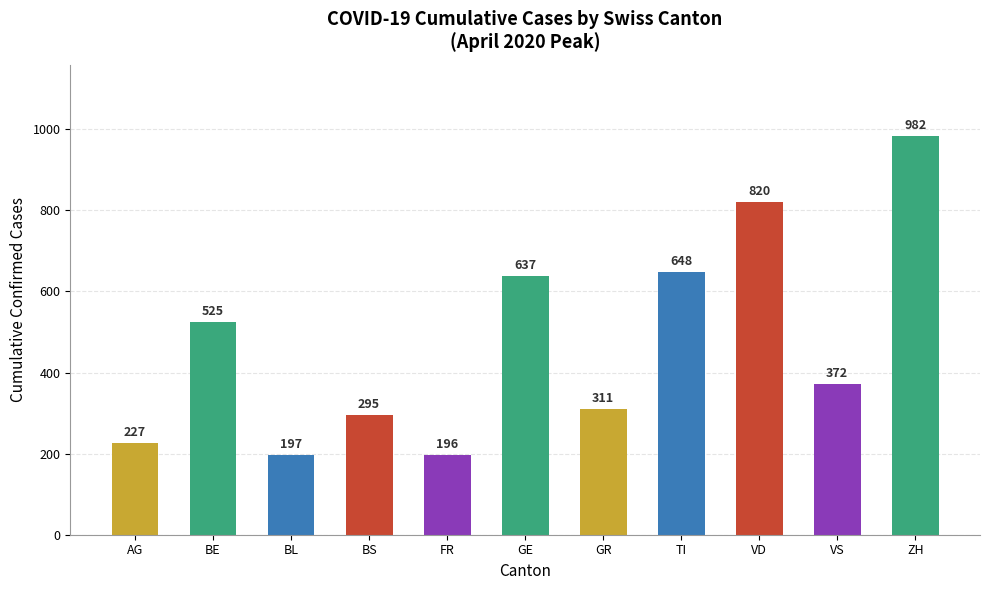

How many bars are there in total?

11